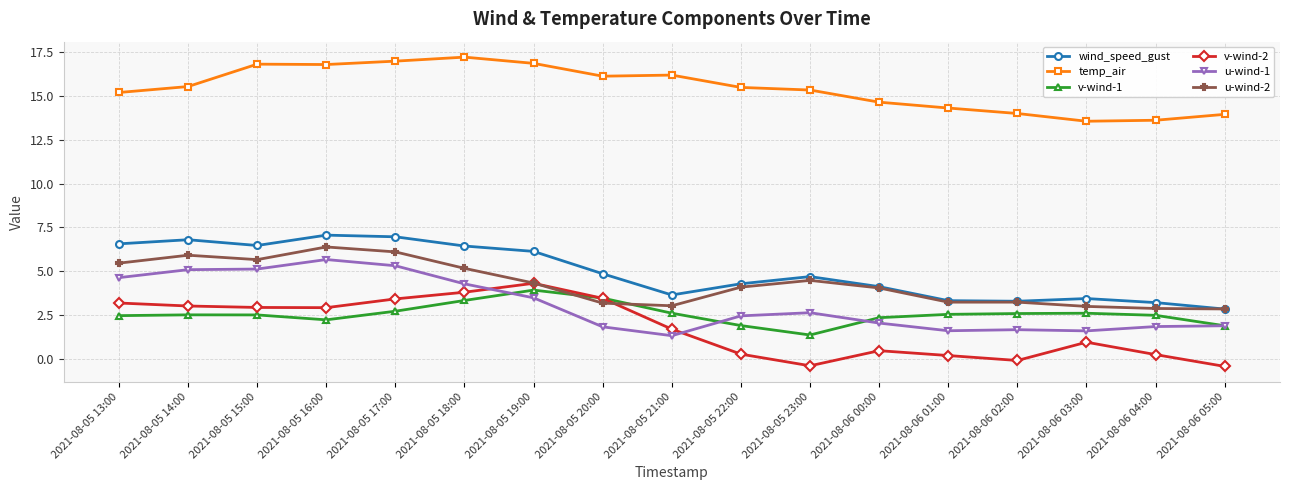

Which series has the largest range (max minus min)?

v-wind-2